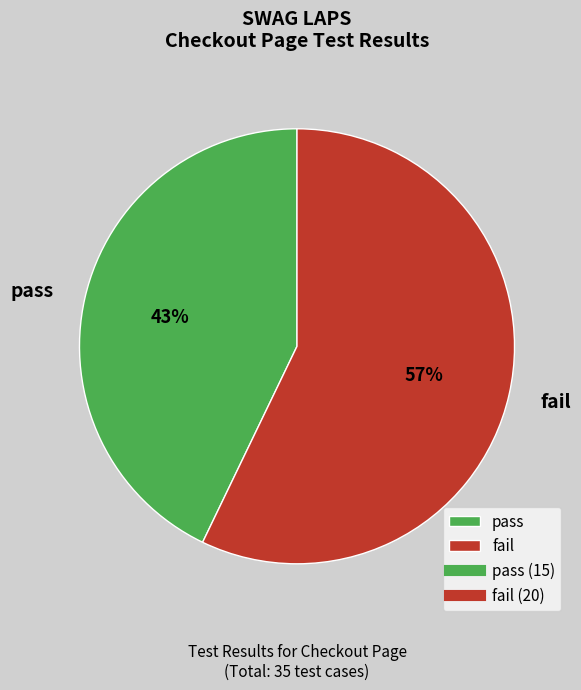

To the nearest percent, what portion does fail represent?

57%